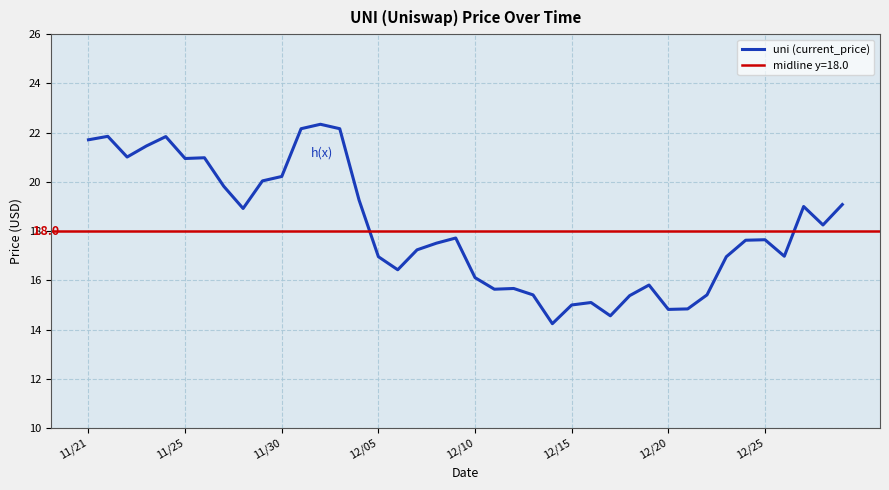

What is the minimum value for uni (current_price)?

14.2